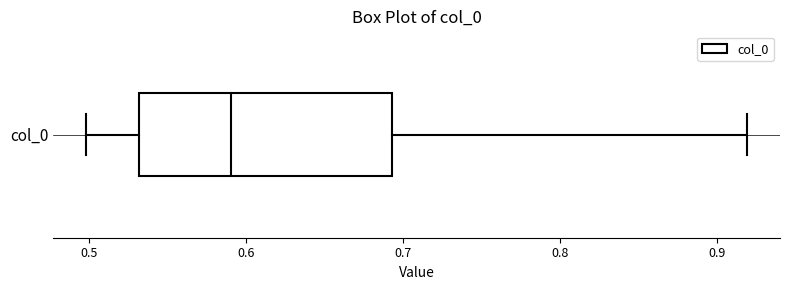

Read this box plot against the x-axis: the position of the median line, the range covered by the box, and the ends of both whiskers. The values are not printed on the chart, so give them approximately, as read against the axis.

median 0.59, box 0.53 to 0.69, whiskers 0.50 to 0.92